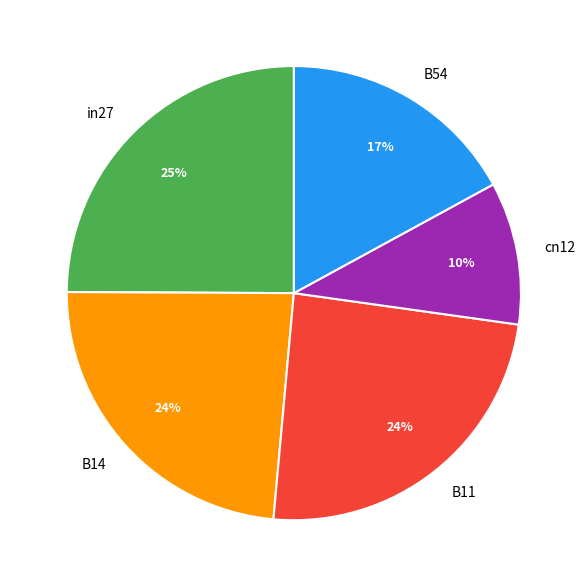

Do cn12 and in27 together represent more than half of the pie?

No